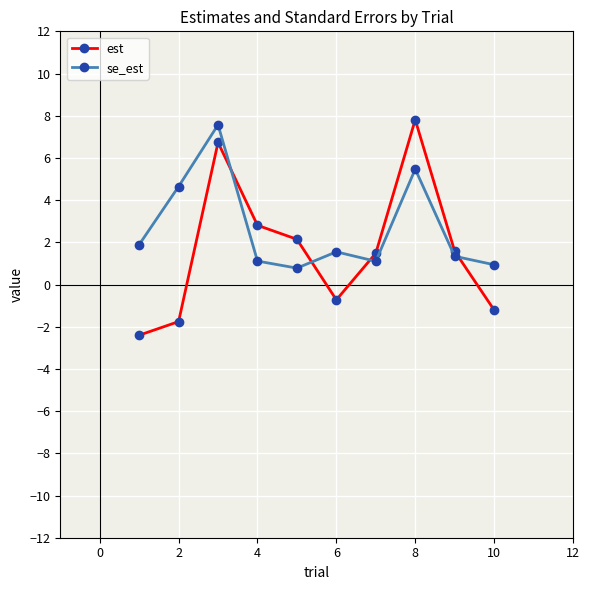

List the series in order of their overall mean, highest first.

se_est, est